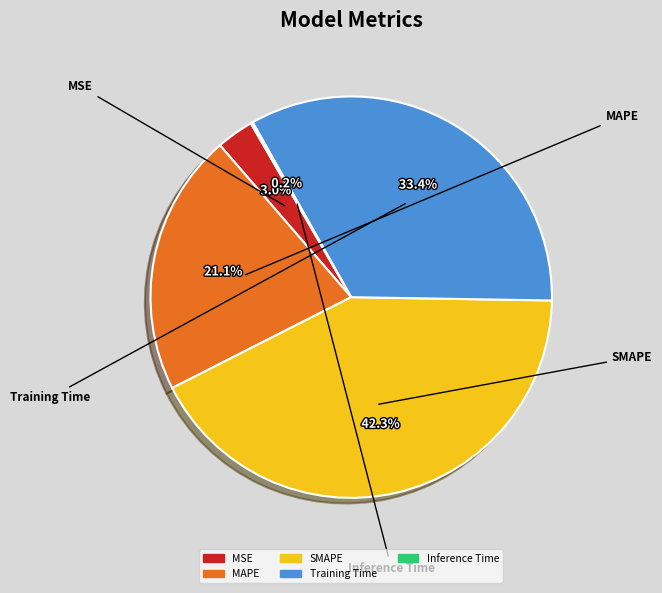

Approximately how many times larger is the value at MAPE compared to SMAPE?

0.5